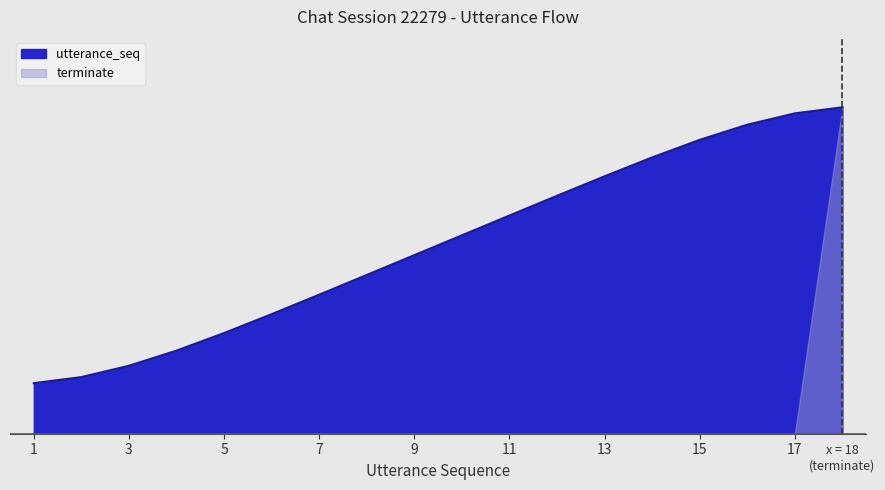

Does the chart have visible grid lines?

No